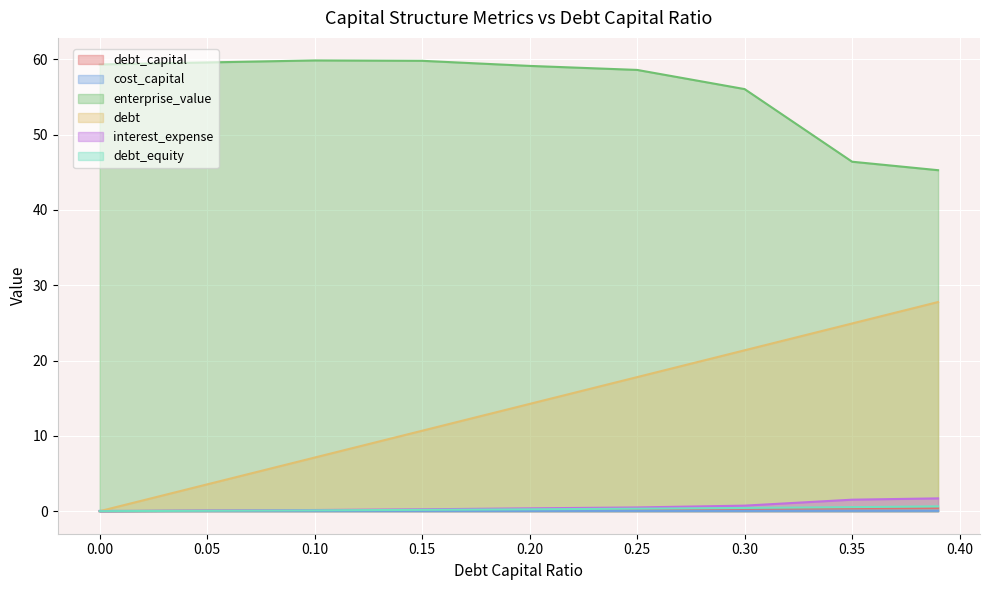

How many data points in debt are less than 14?

4